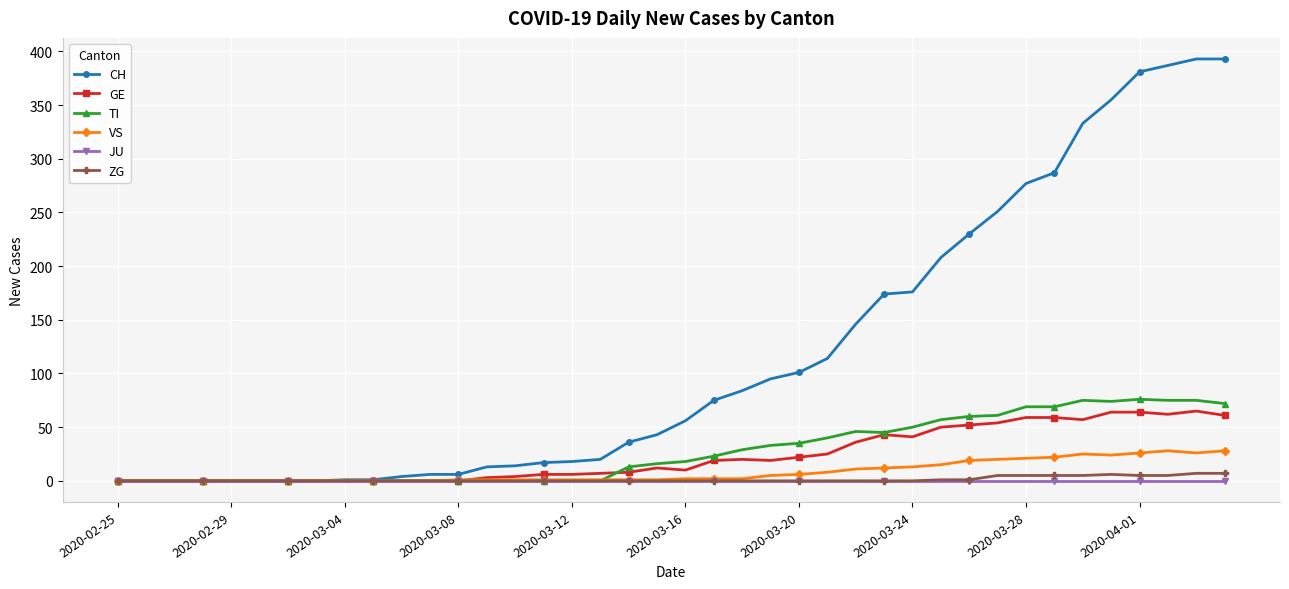

List the series in order of their peak value, highest first.

CH, TI, GE, VS, ZG, JU